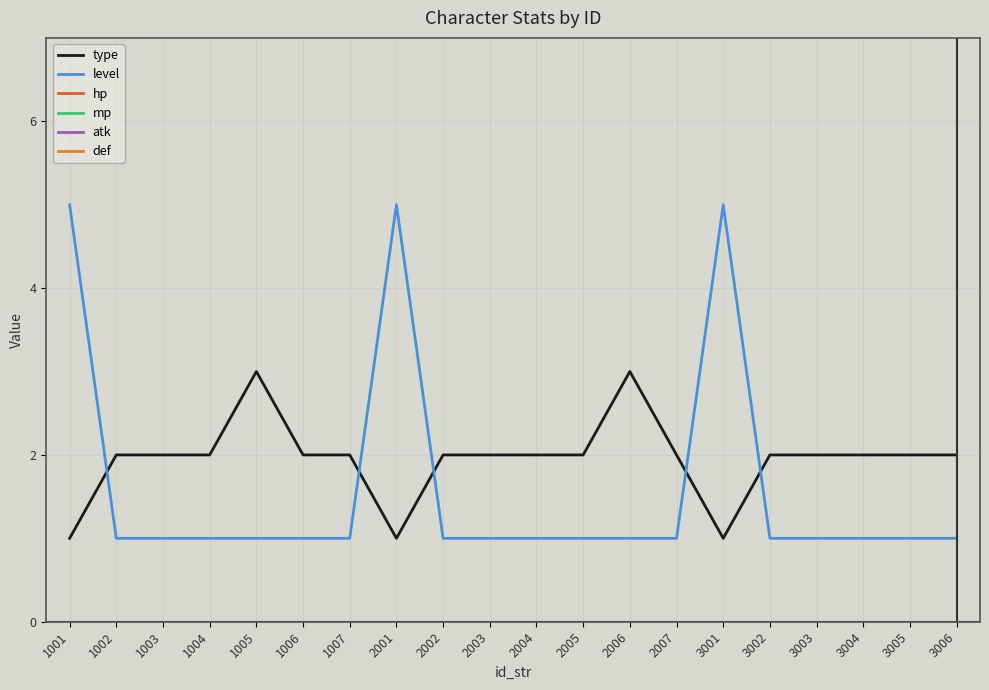

True or false: type has a value of 2 at 1001.

False